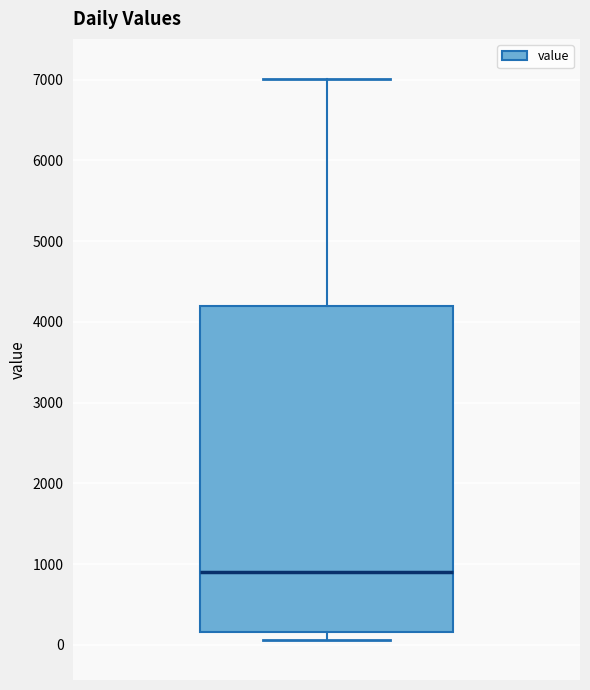

Read this box plot against the y-axis: the position of the median line, the range covered by the box, and the ends of both whiskers. The values are not printed on the chart, so give them approximately, as read against the axis.

median 900, box 200 to 4200, whiskers 100 to 7000